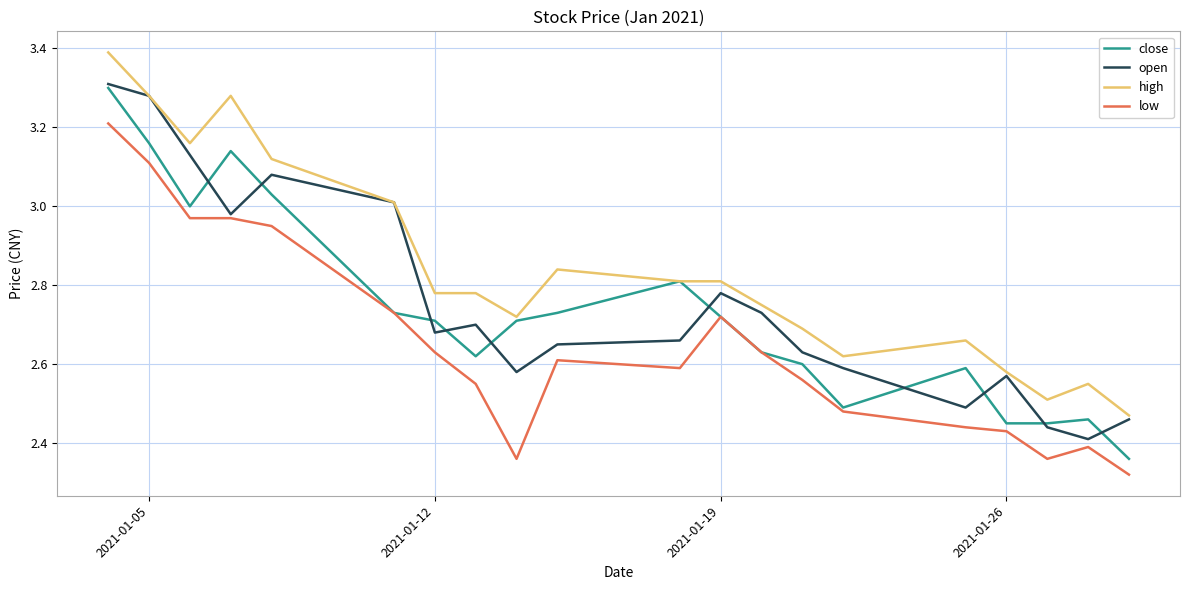

True or false: high and low intersect in this chart.

False